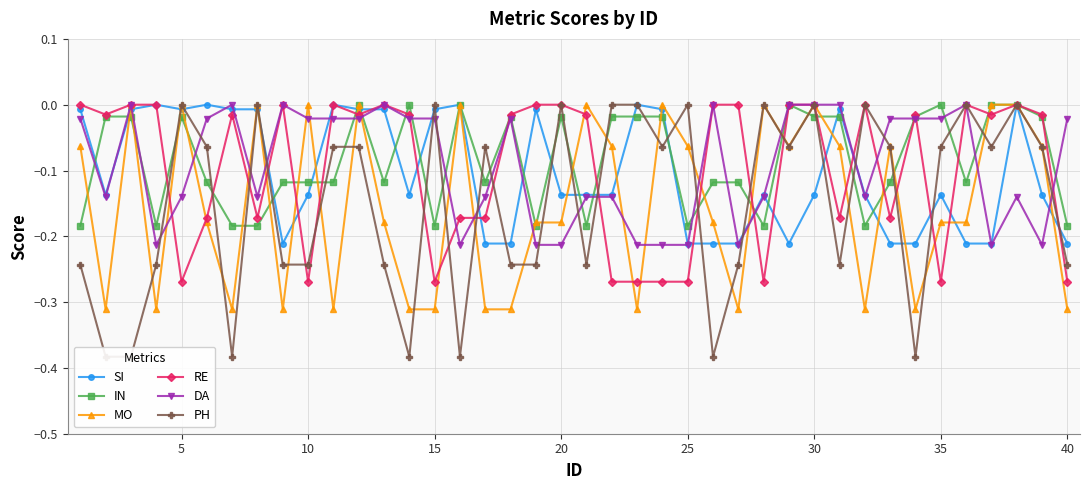

True or false: MO has a value of -0.0 at 25.

False